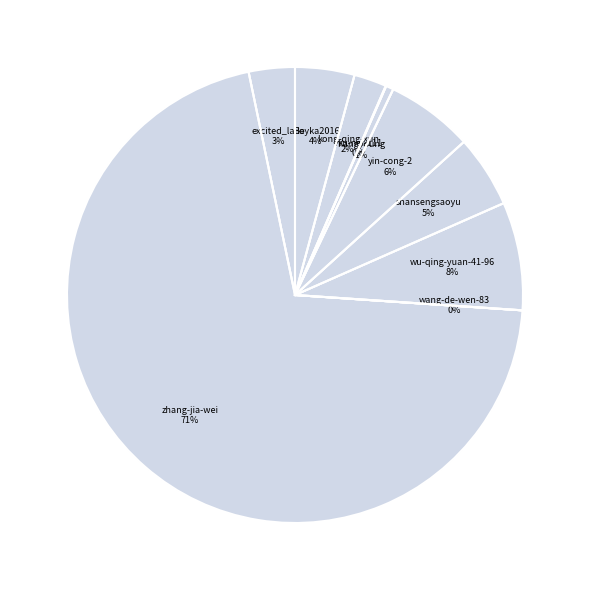

Which has a higher value, zhang-jia-wei or excited_laile?

zhang-jia-wei